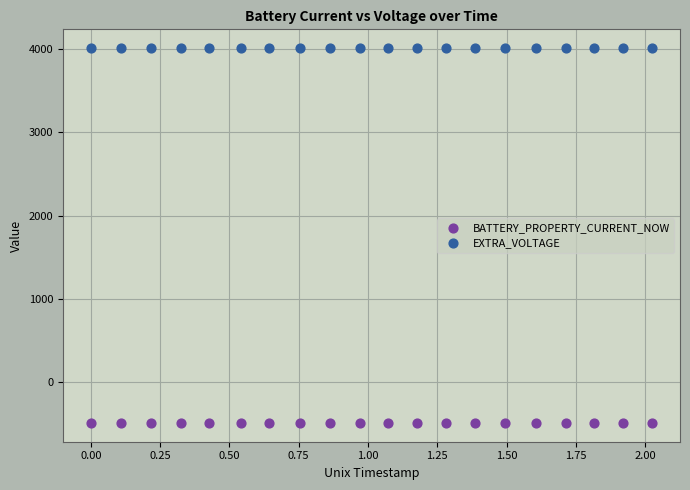

Which series contains the highest Y value?

EXTRA_VOLTAGE